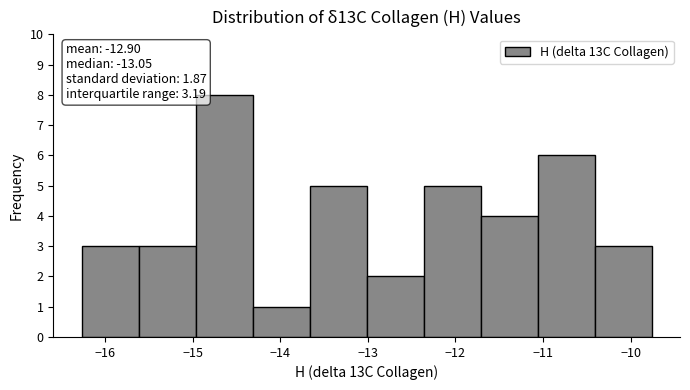

Which range on the x-axis has the tallest bar?

-15.0 to -14.3